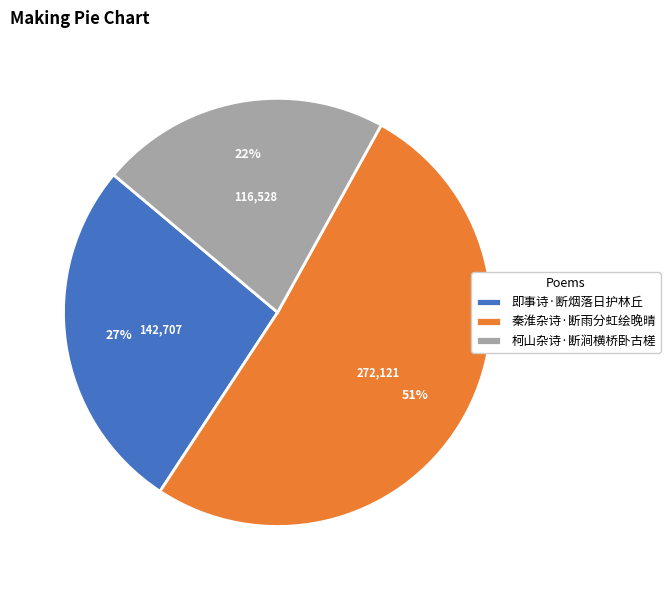

The 秦淮杂诗·断雨分虹绘晚晴 slice represents 56% of the pie. True or false?

False